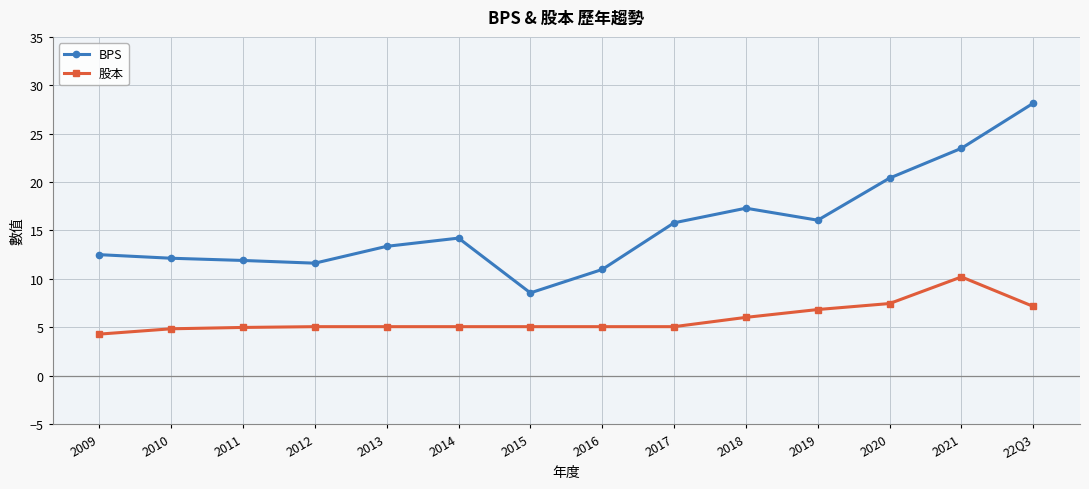

True or false: 股本 and BPS cross at least once.

False